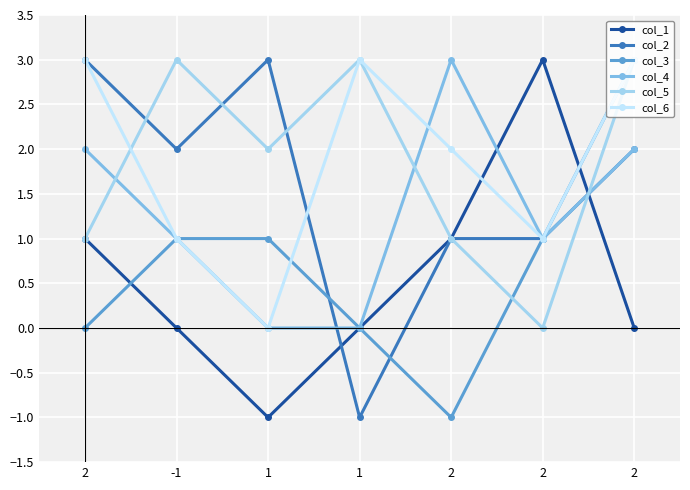

What is the label of the 2nd point from the left?

-1